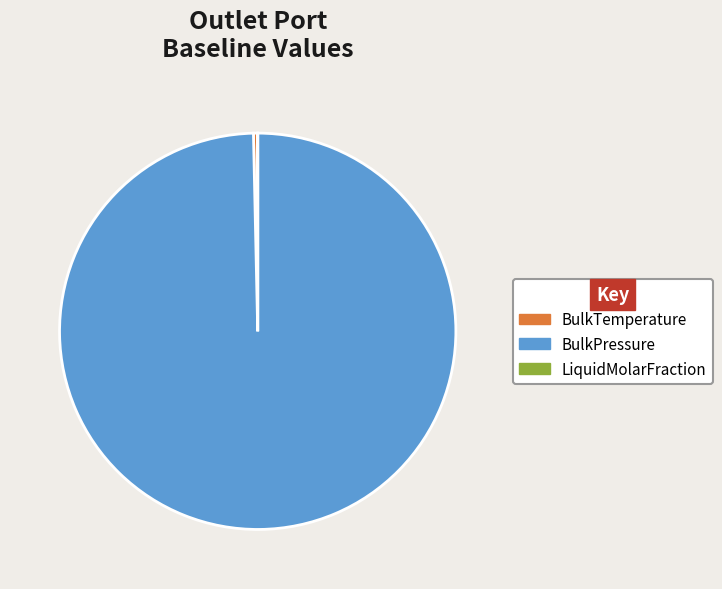

Is there any slice that represents more than half of the pie?

Yes